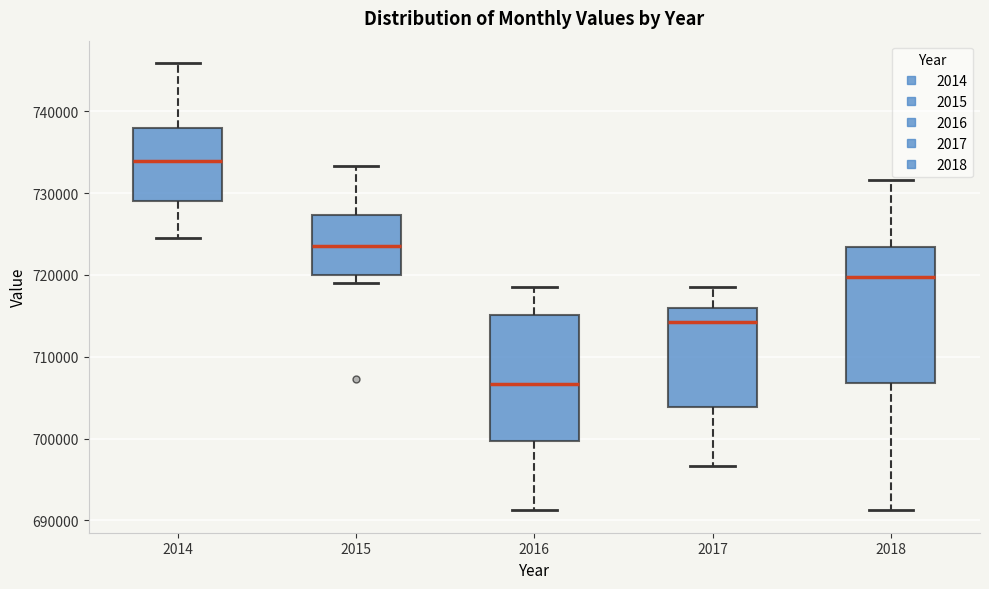

Reading left to right, read every box against the y-axis: the position of its median line, the range the box covers, and the ends of its whiskers. The values are not printed on the chart, so give them approximately, as read against the axis.

2014: median 734000, box 729000 to 738000, whiskers 724000 to 746000
2015: median 723000, box 720000 to 727000, whiskers 719000 to 733000
2016: median 707000, box 700000 to 715000, whiskers 691000 to 718000
2017: median 714000, box 704000 to 716000, whiskers 697000 to 718000
2018: median 720000, box 707000 to 723000, whiskers 691000 to 732000